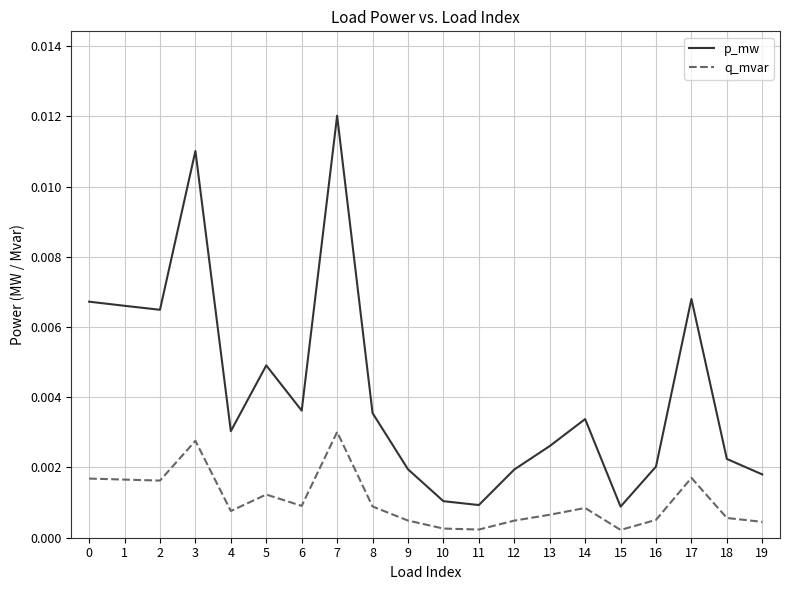

True or false: q_mvar and p_mw cross at least once.

False